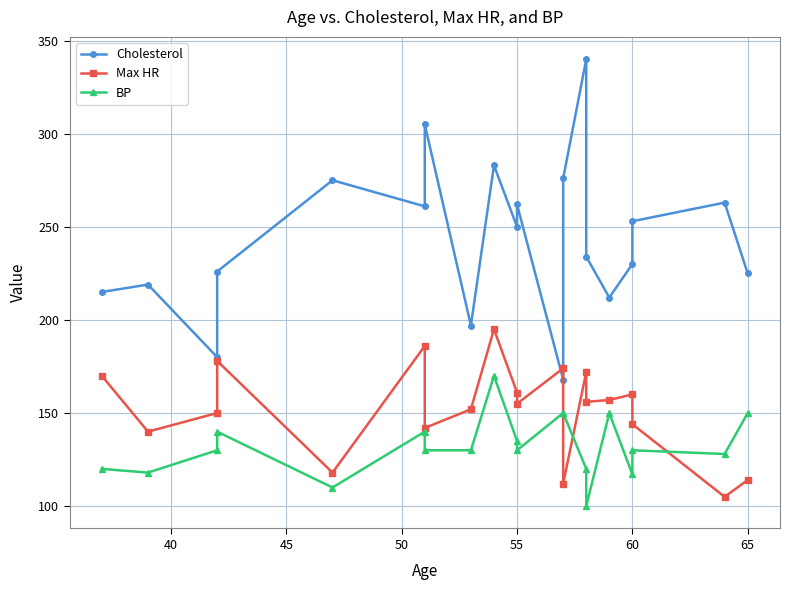

True or false: Cholesterol and BP cross at least once.

False